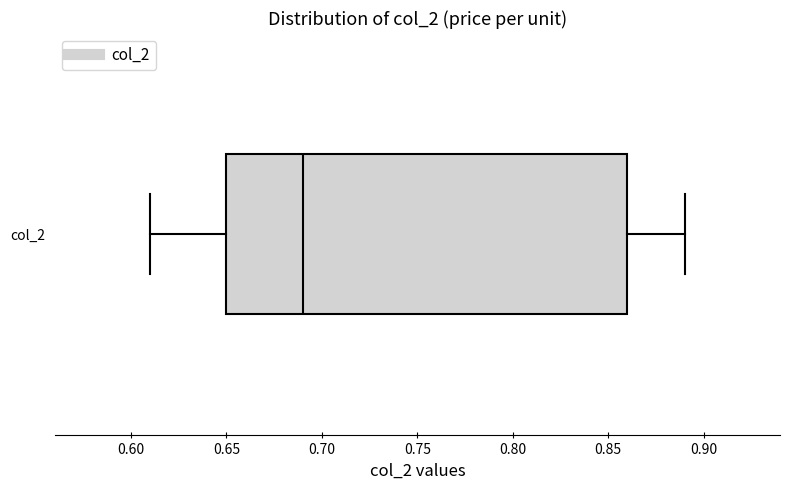

Where is the left edge of the box for col_2 on the x-axis? The values are not printed on the chart, so give them approximately, as read against the axis.

0.65